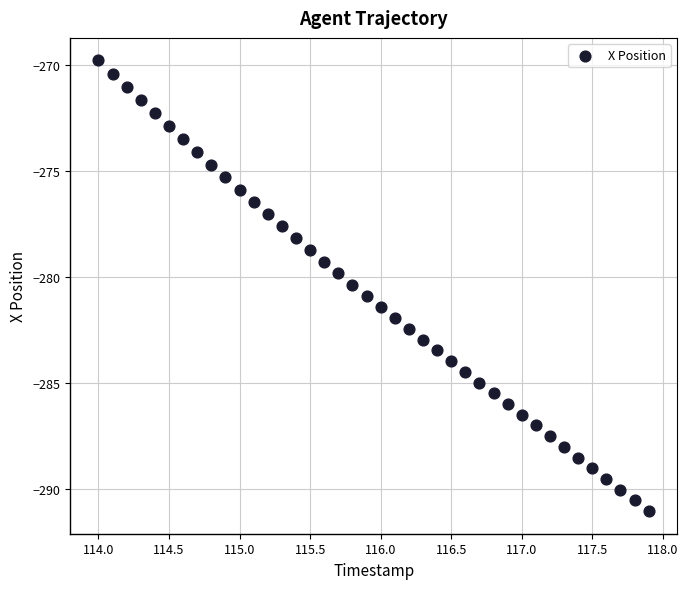

What is the range of X values (max minus min)?

3.9